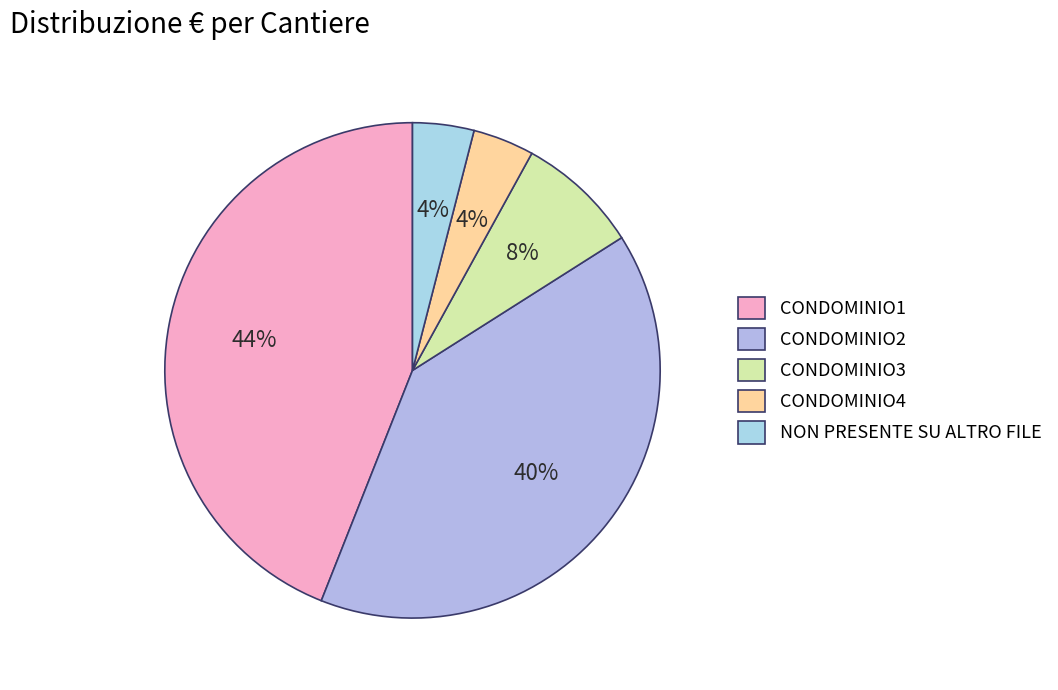

Does any single category account for the majority?

No